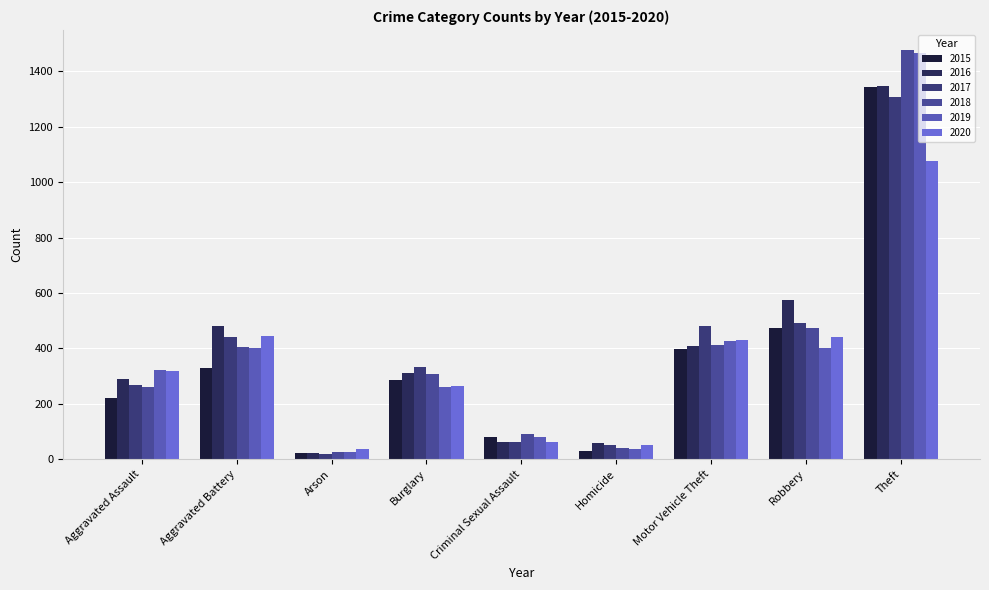

Which category has the highest value across all series?

Theft